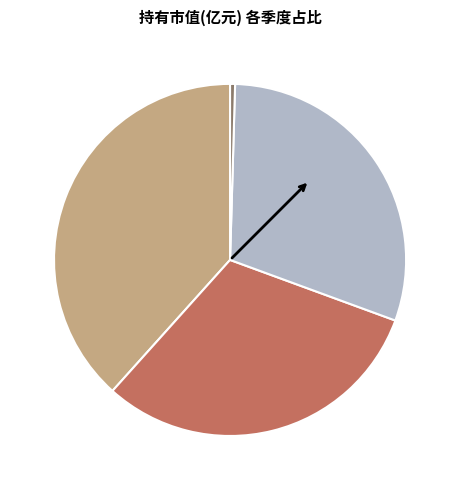

Is there a majority slice in this chart?

No